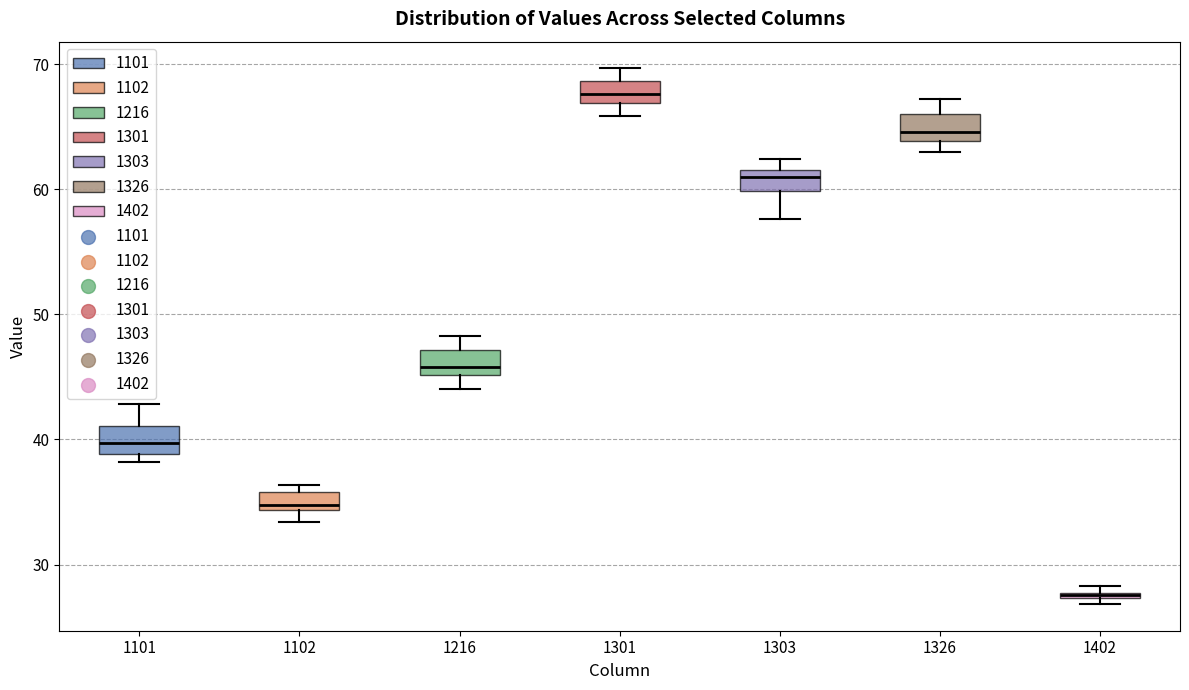

Where is the lower edge of the box at x = 1303 on the y-axis? The values are not printed on the chart, so give them approximately, as read against the axis.

60